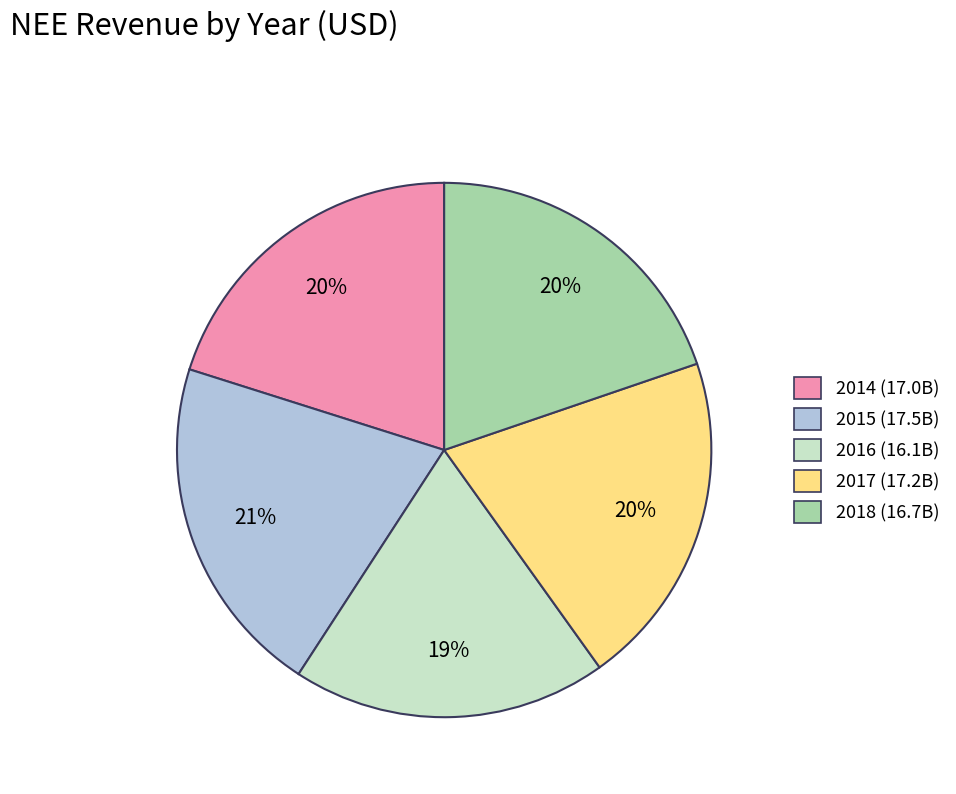

Between 2016 and 2015, which is larger?

2015